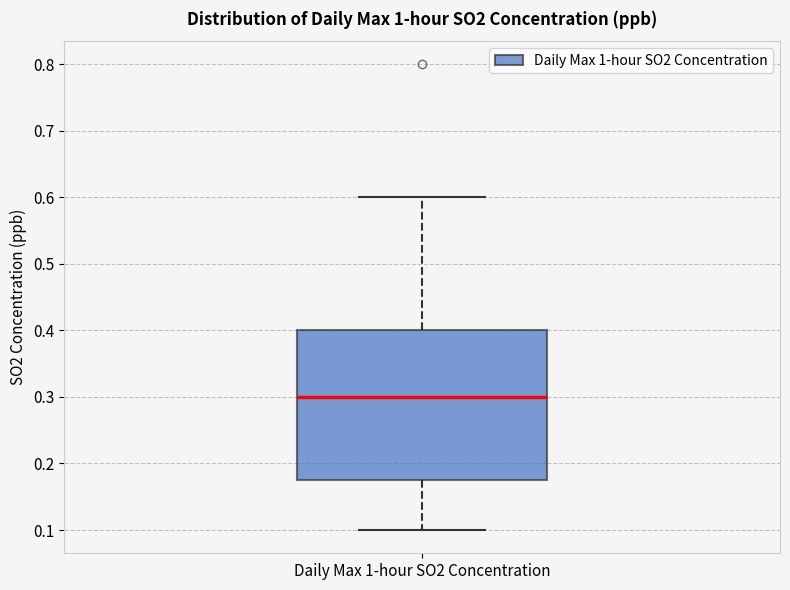

Read this box plot against the y-axis: the position of the median line, the range covered by the box, and the ends of both whiskers. The values are not printed on the chart, so give them approximately, as read against the axis.

median 0.30, box 0.18 to 0.40, whiskers 0.10 to 0.60